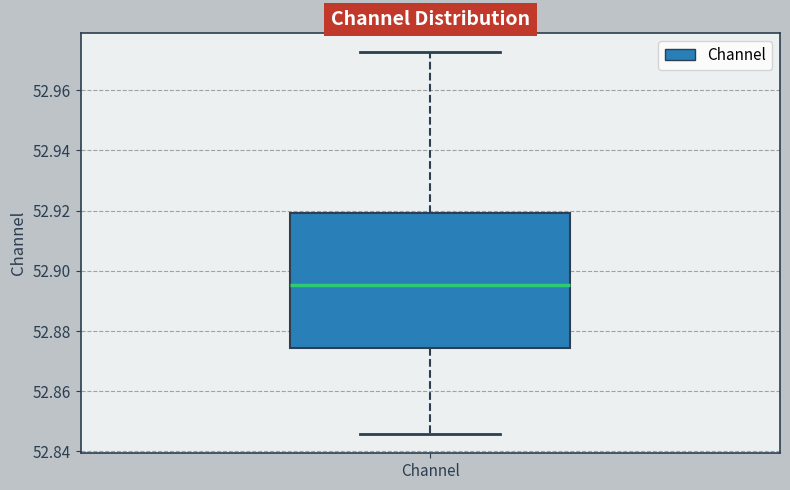

Where does the median line of the box for Channel sit on the y-axis? The values are not printed on the chart, so give them approximately, as read against the axis.

52.896